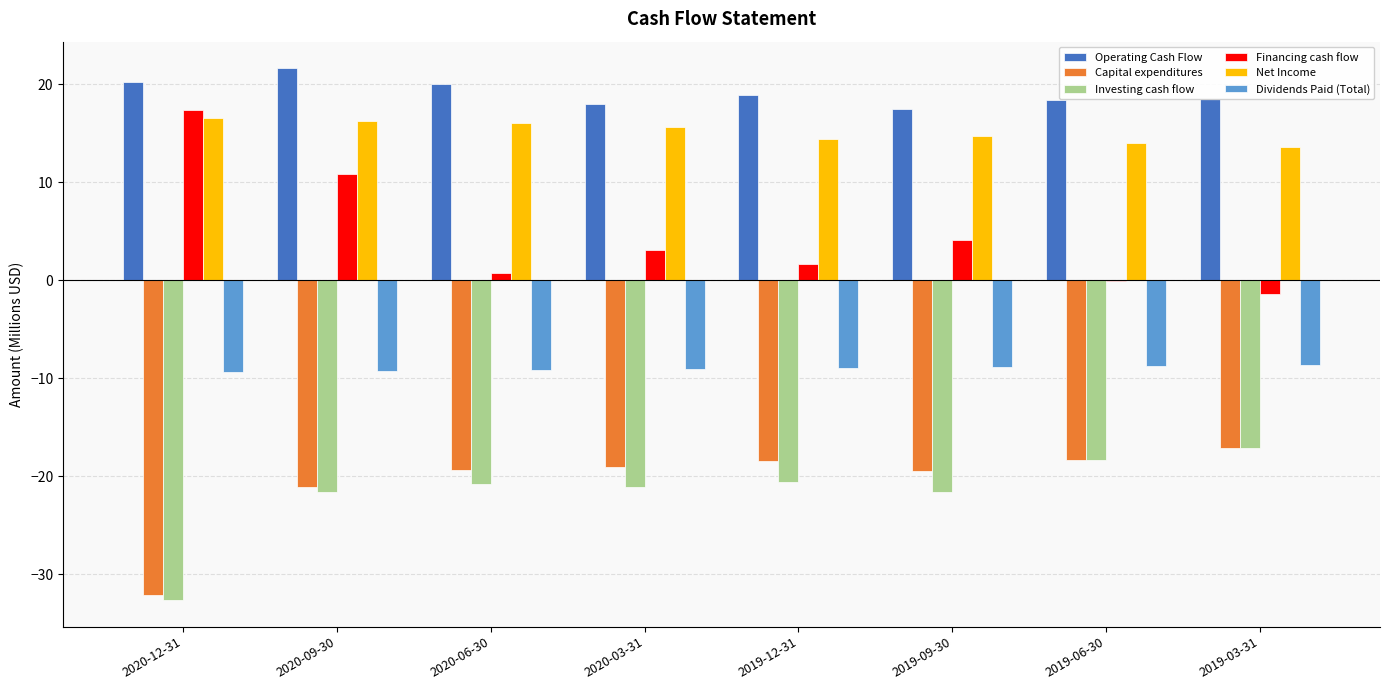

Is it true that Investing cash flow equals -18.3 at 2019-06-30?

True